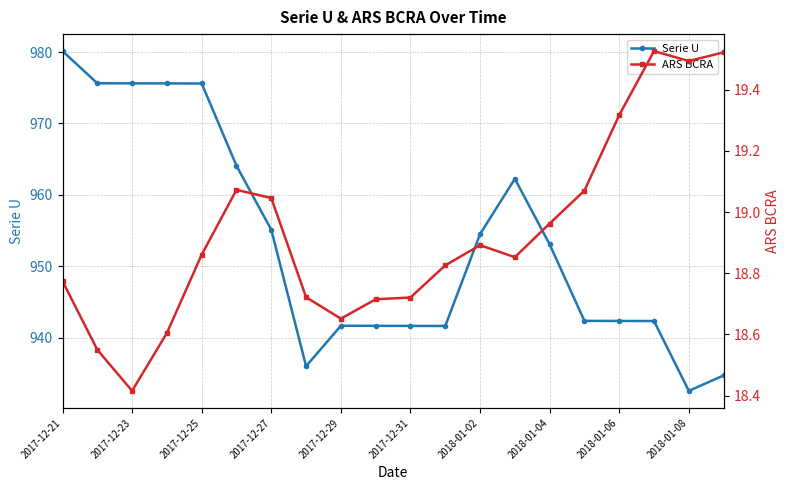

Where does the Serie U series first go above 953?

2017-12-21